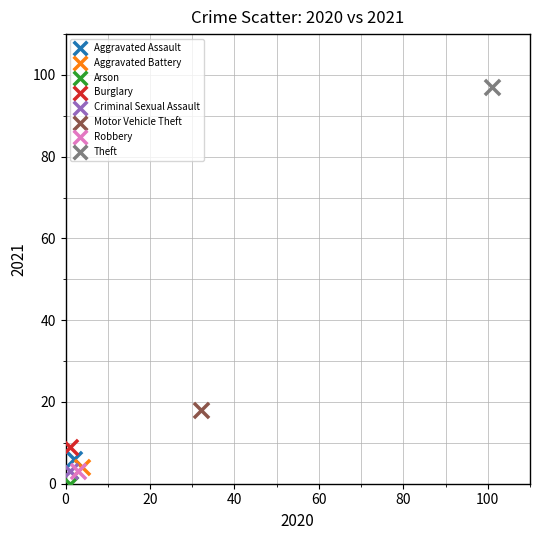

What are all the series names shown in the legend?

Aggravated Assault, Aggravated Battery, Arson, Burglary, Criminal Sexual Assault, Motor Vehicle Theft, Robbery, Theft